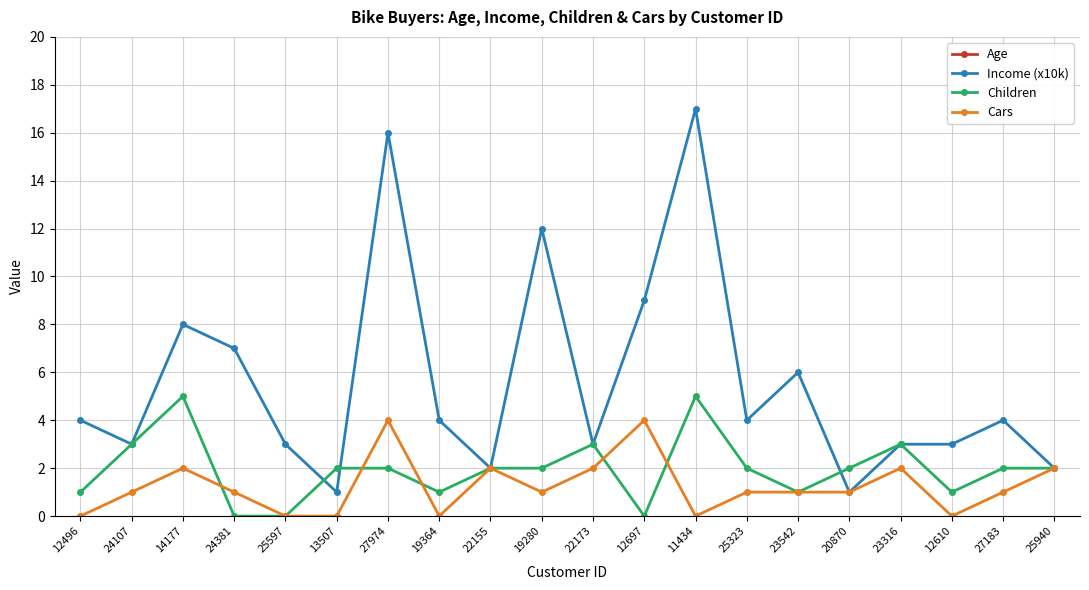

True or false: Income (x10k) and Age cross at least once.

False